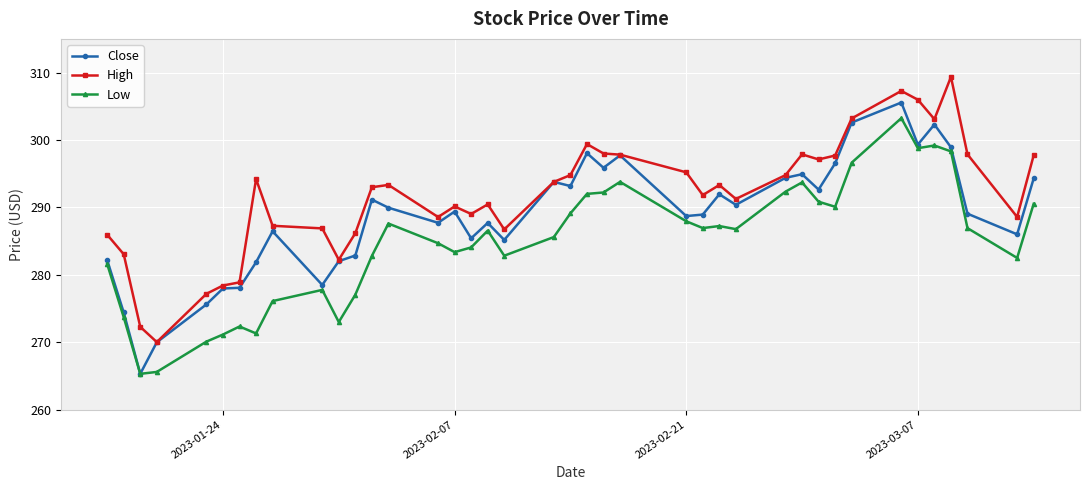

Which series has the largest total across all categories?

High